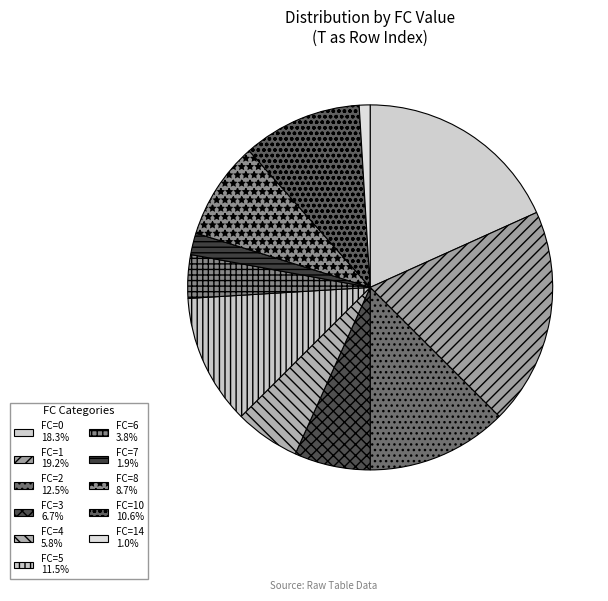

How many slices are in this pie chart?

11